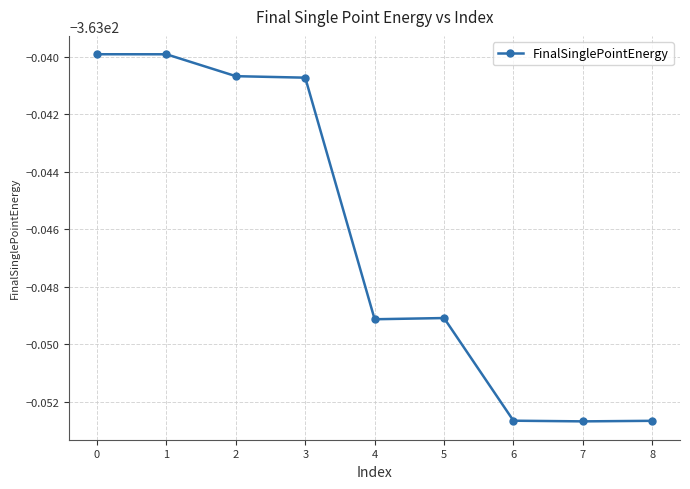

Does the chart have visible grid lines?

Yes